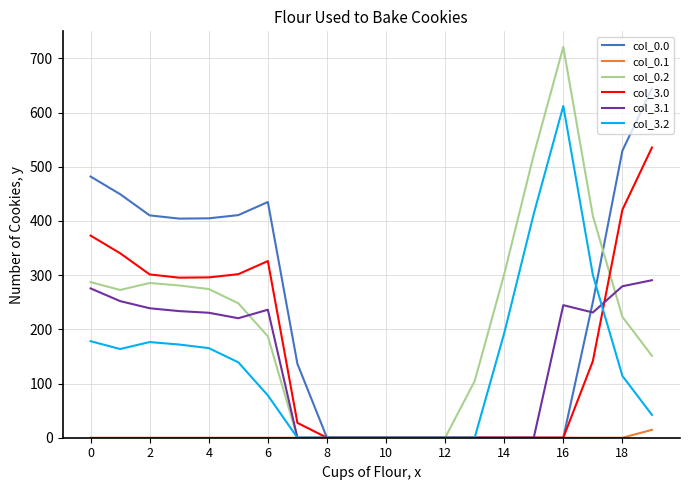

Which series has the widest spread of values?

col_0.2